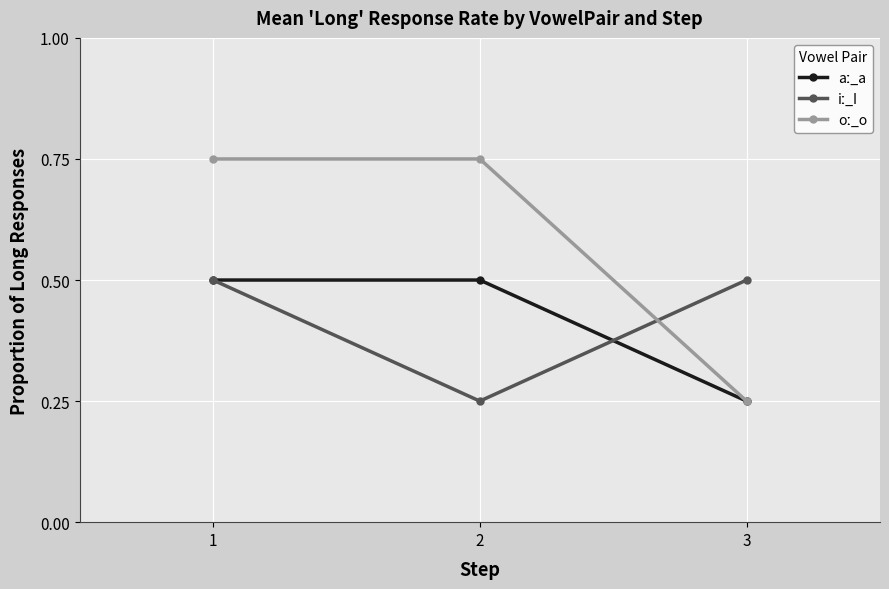

What is the total value across all series at 1?

1.8